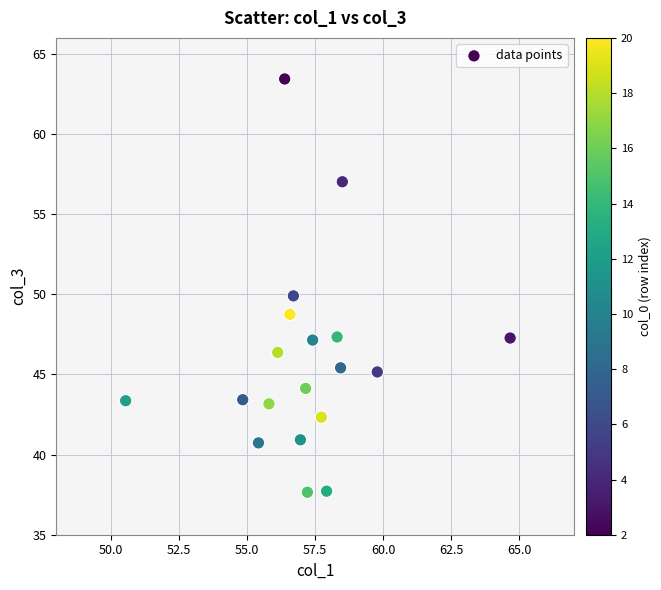

What is the range of X values (max minus min)?

14.1